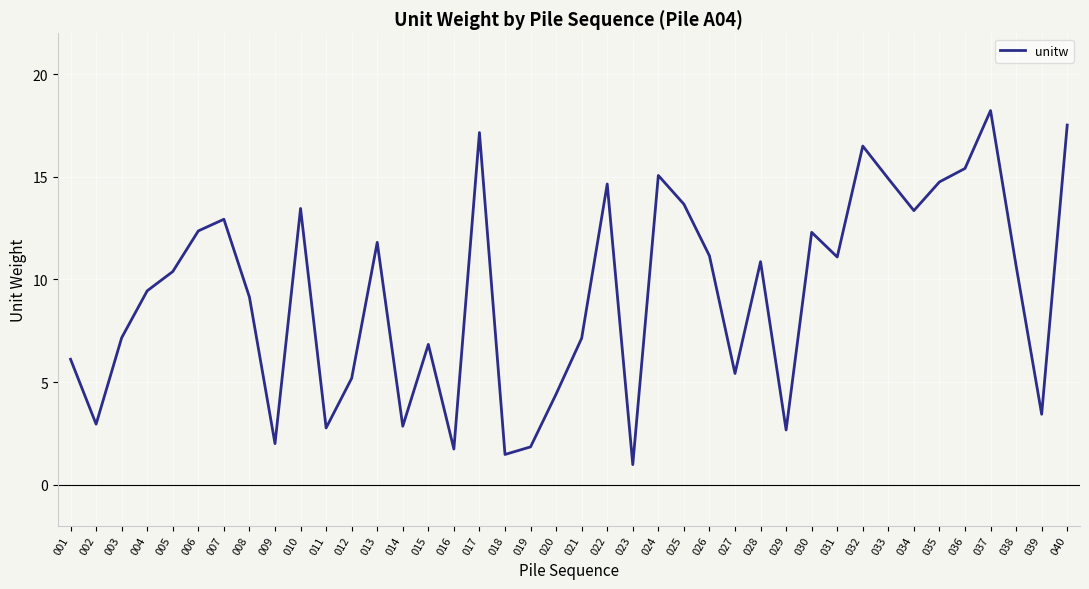

True or false: the data shows 16.2 at 004.

False